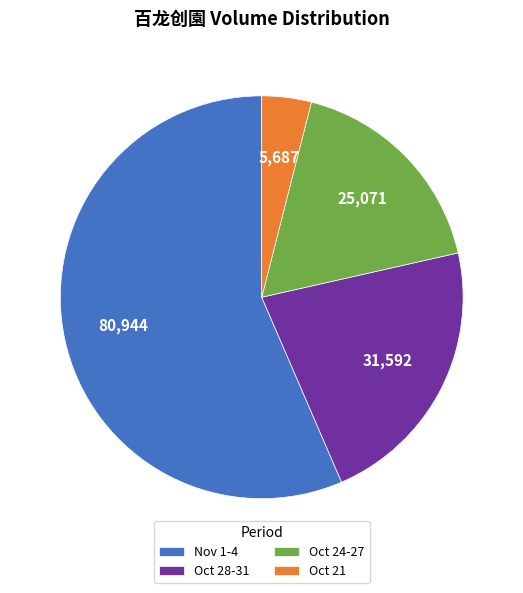

How many segments does this pie chart have?

4